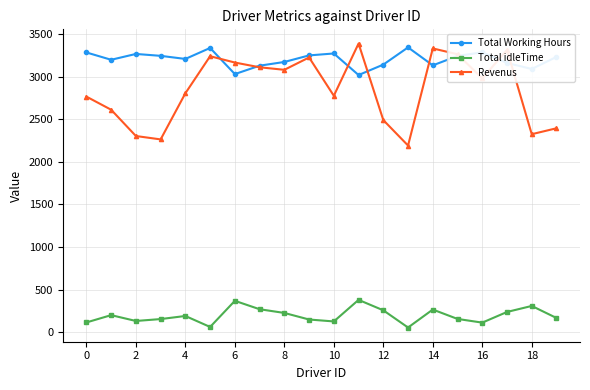

What is the value of the Total idleTime point at the 12th from the left?

380.4